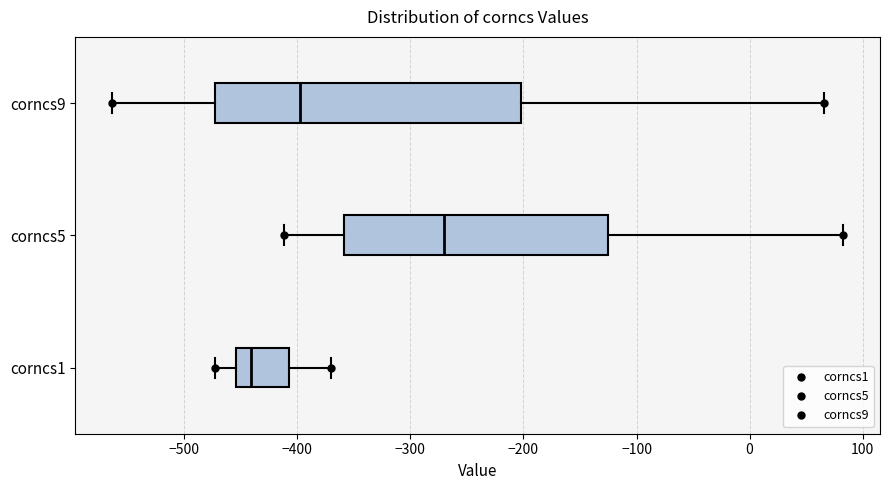

Which box is the widest, from its left edge to its right edge?

corncs9